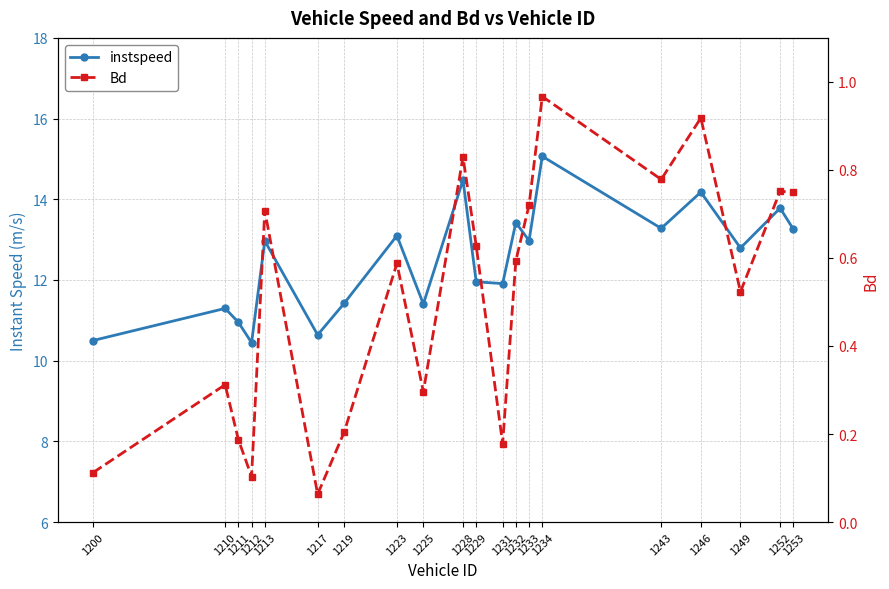

What is the total value across all series at 1219?

11.6